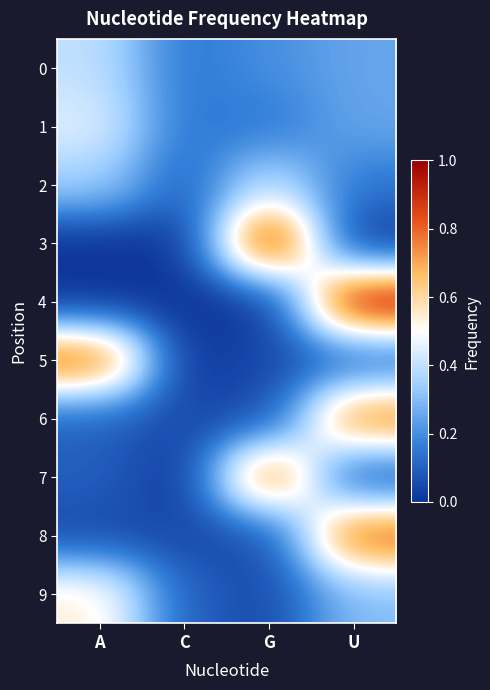

At which category is the sum across all series the highest?

U